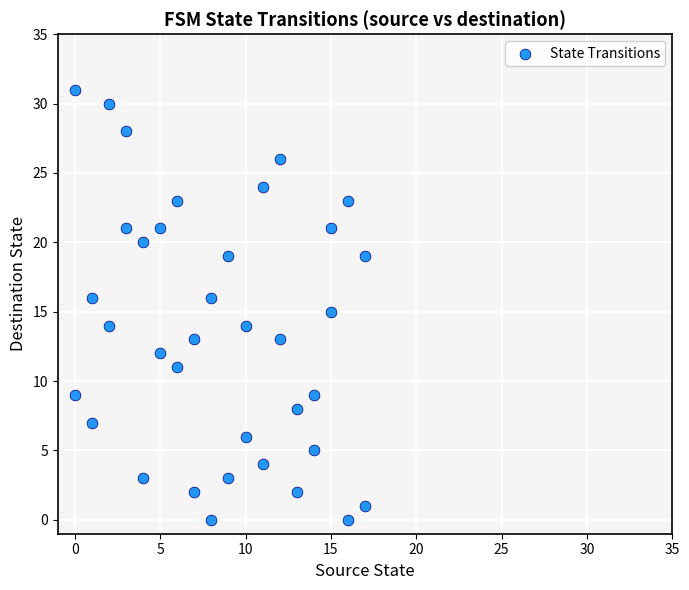

What is the range of X values (max minus min)?

17